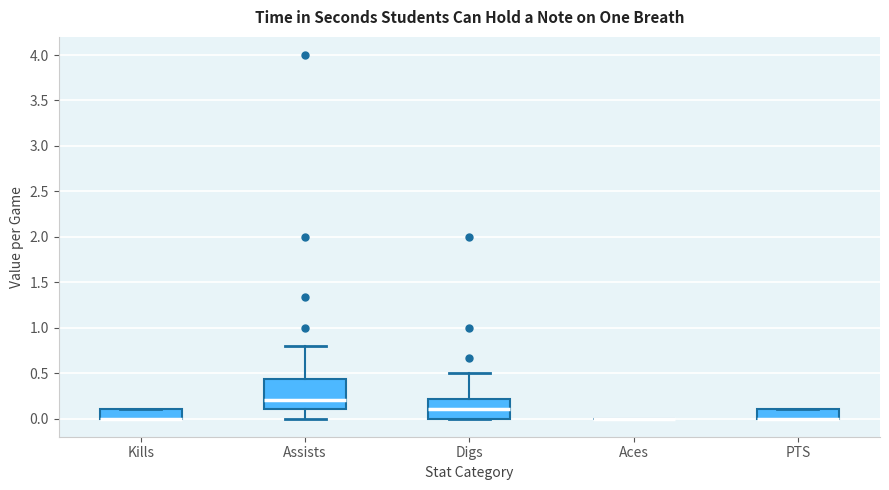

Reading left to right, read every box against the y-axis: the position of its median line, the range the box covers, and the ends of its whiskers. The values are not printed on the chart, so give them approximately, as read against the axis.

Kills: median 0.00 (drawn on the box's lower edge), box 0.00 to 0.10, whiskers 0.00 to 0.10
Assists: median 0.20, box 0.10 to 0.45, whiskers 0.00 to 0.80
Digs: median 0.10, box 0.00 to 0.20, whiskers 0.00 to 0.50
Aces: box collapsed to a line at 0.00, whiskers 0.00 to 0.00
PTS: median 0.00 (drawn on the box's lower edge), box 0.00 to 0.10, whiskers 0.00 to 0.10